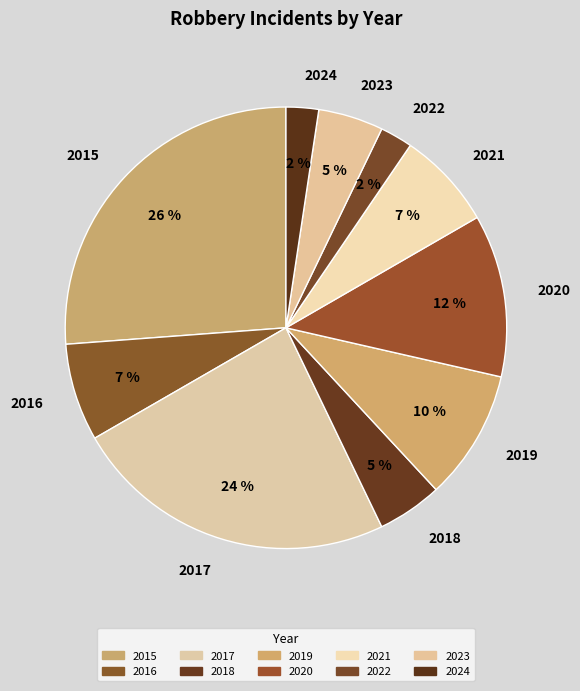

Do 2019 and 2022 together represent more than half of the pie?

No